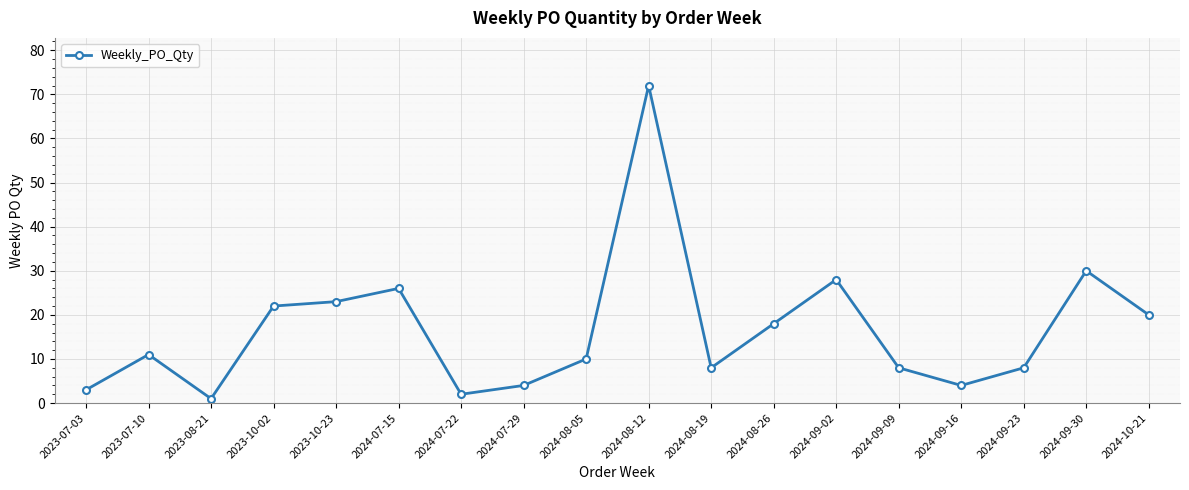

At which label is the value closest to 36?

2024-09-30